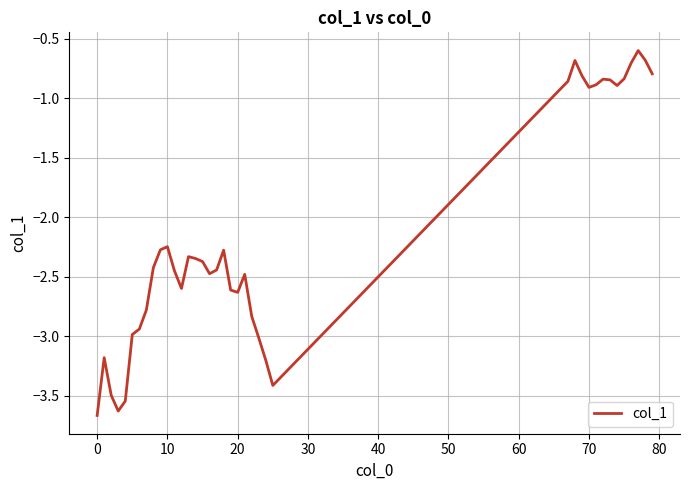

How many values are below -2?

26